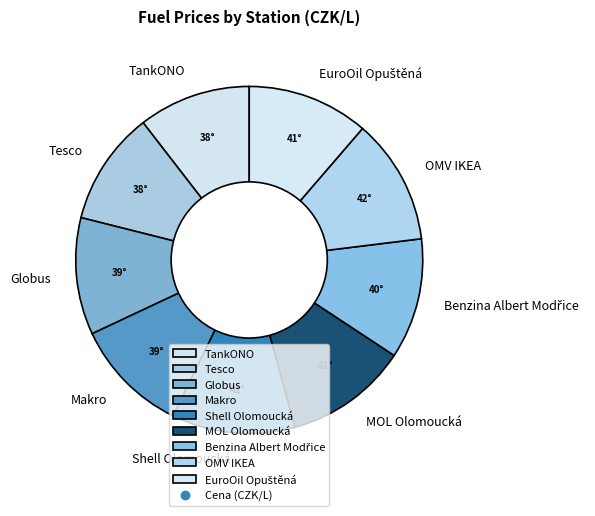

Does TankONO represent more than half of the total?

No